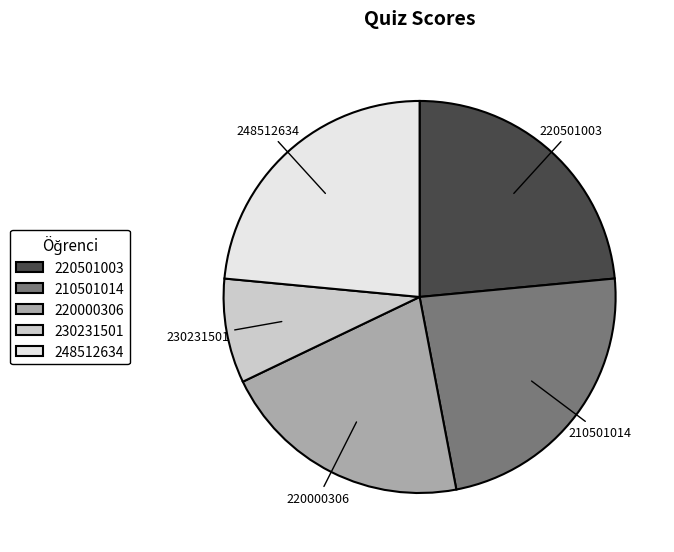

Do 220501003 and 230231501 together represent more than half of the pie?

No